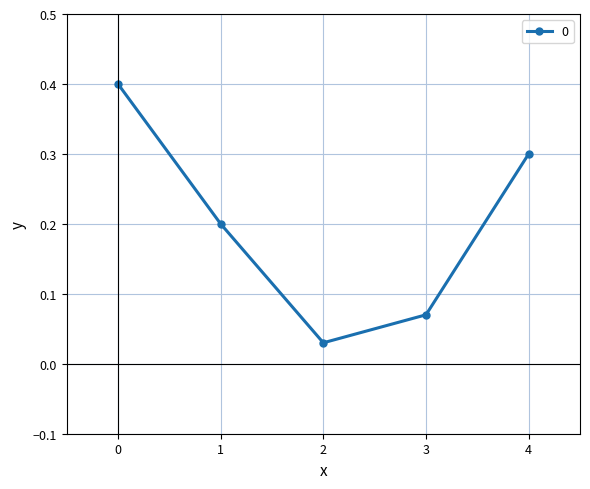

The value at 4 is 0.3. True or false?

True